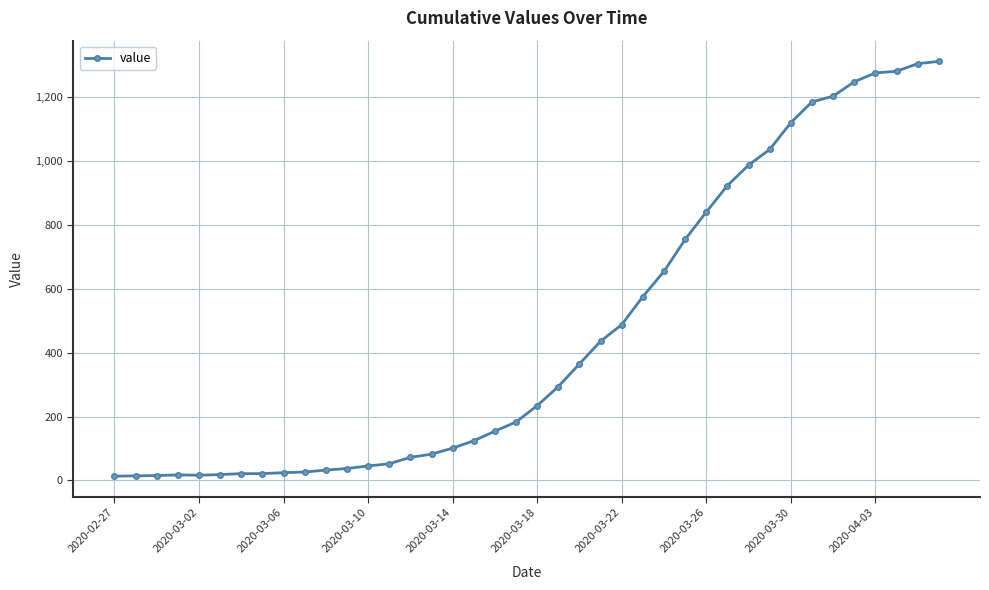

What is the sum of all values?

18598